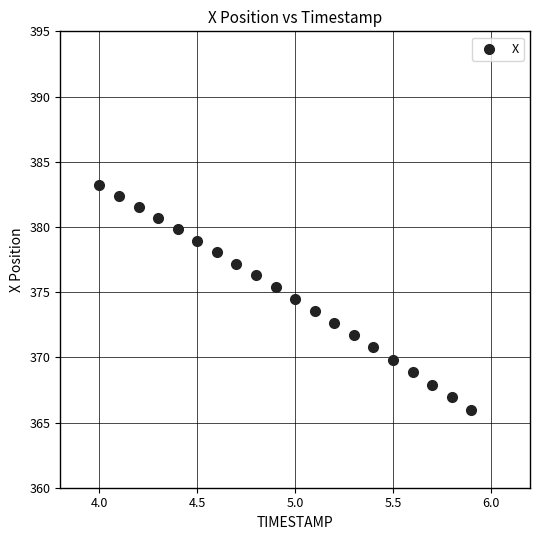

What is the range of Y values (max minus min)?

17.2